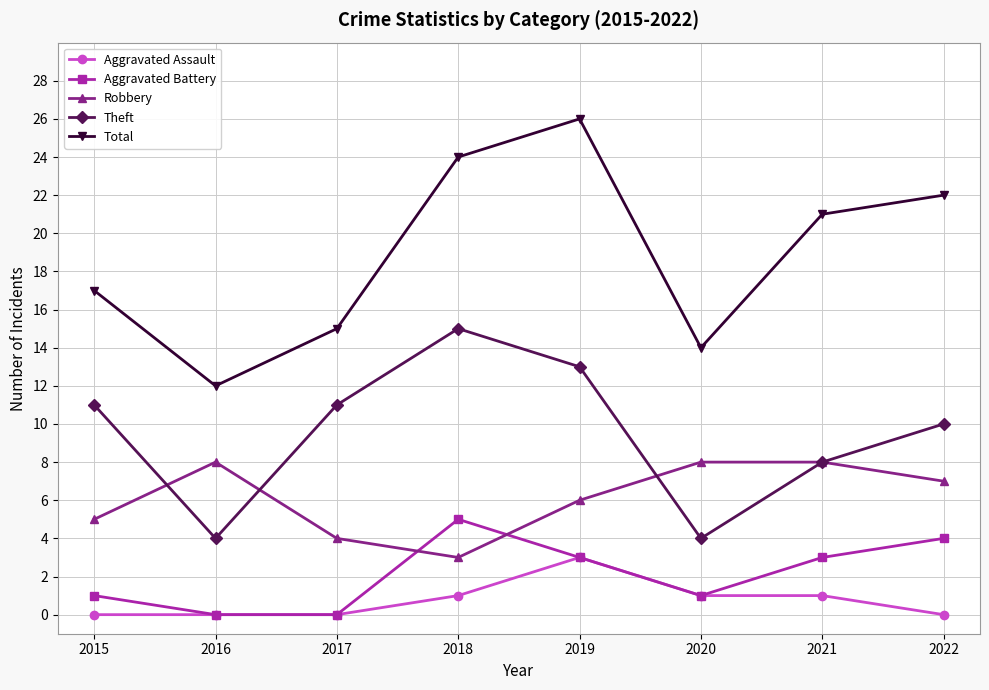

True or false: Aggravated Assault and Robbery intersect in this chart.

False